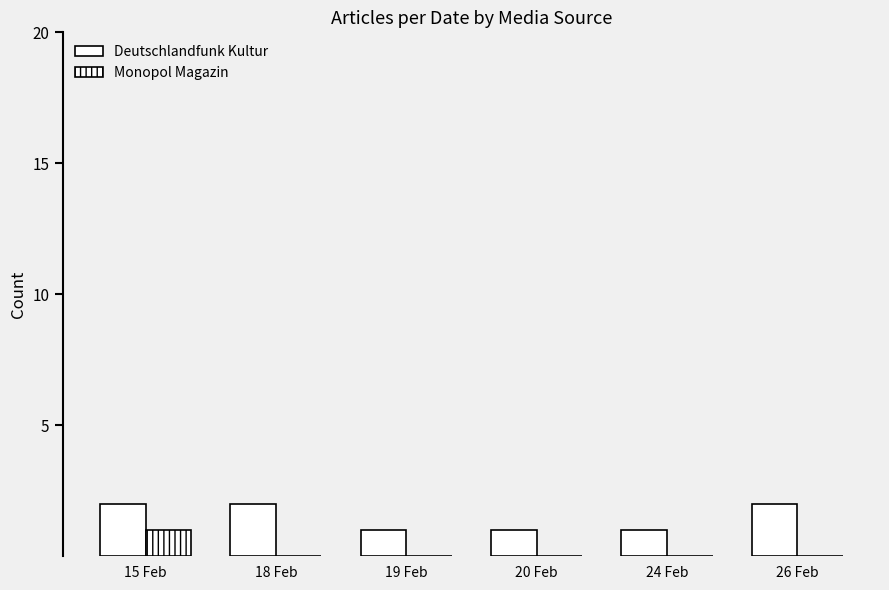

How many groups of bars are there?

6